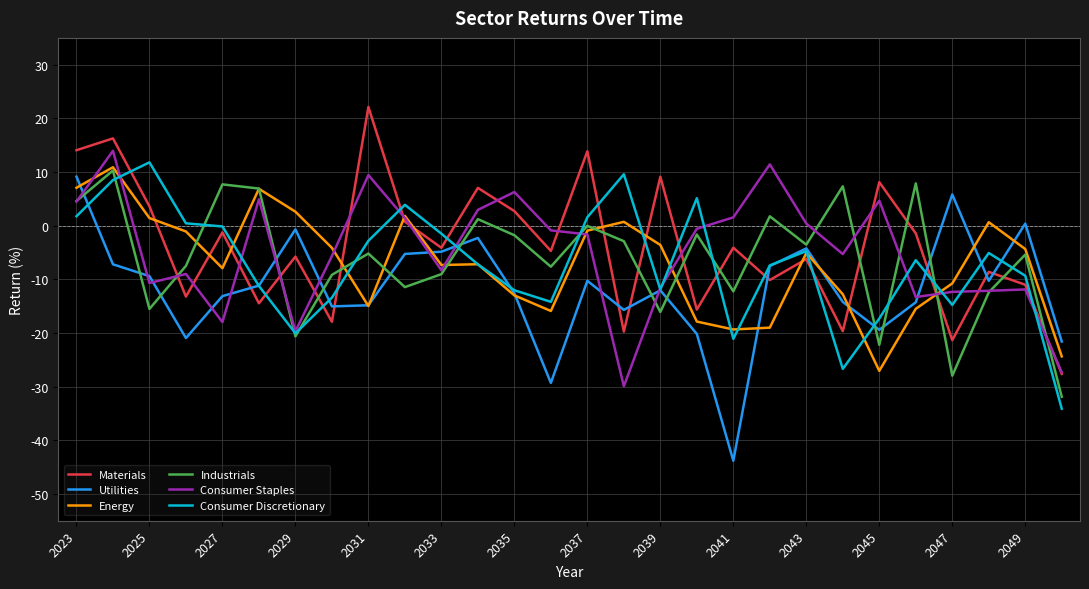

What is the highest value of the Consumer Staples series?

13.9